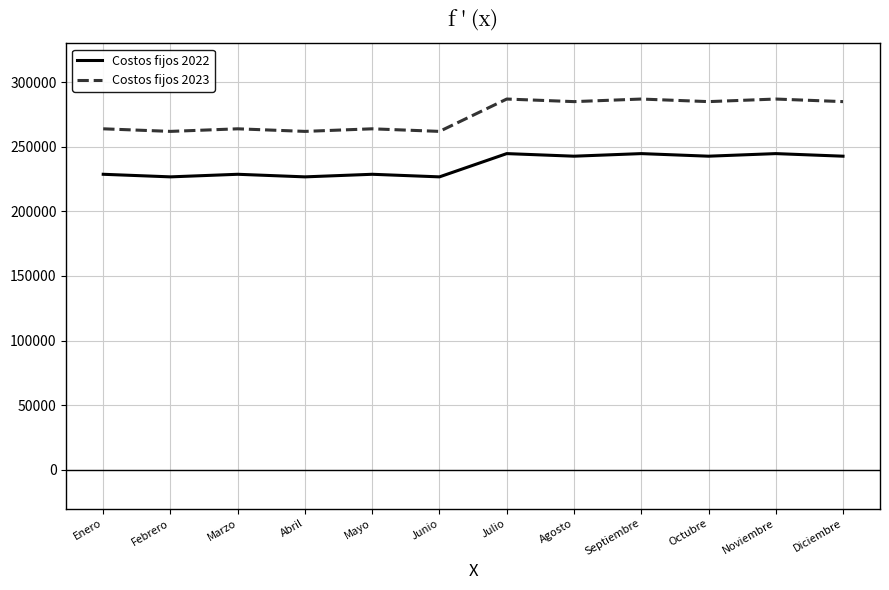

At Septiembre, list the series in order from smallest to largest.

Costos fijos 2022, Costos fijos 2023